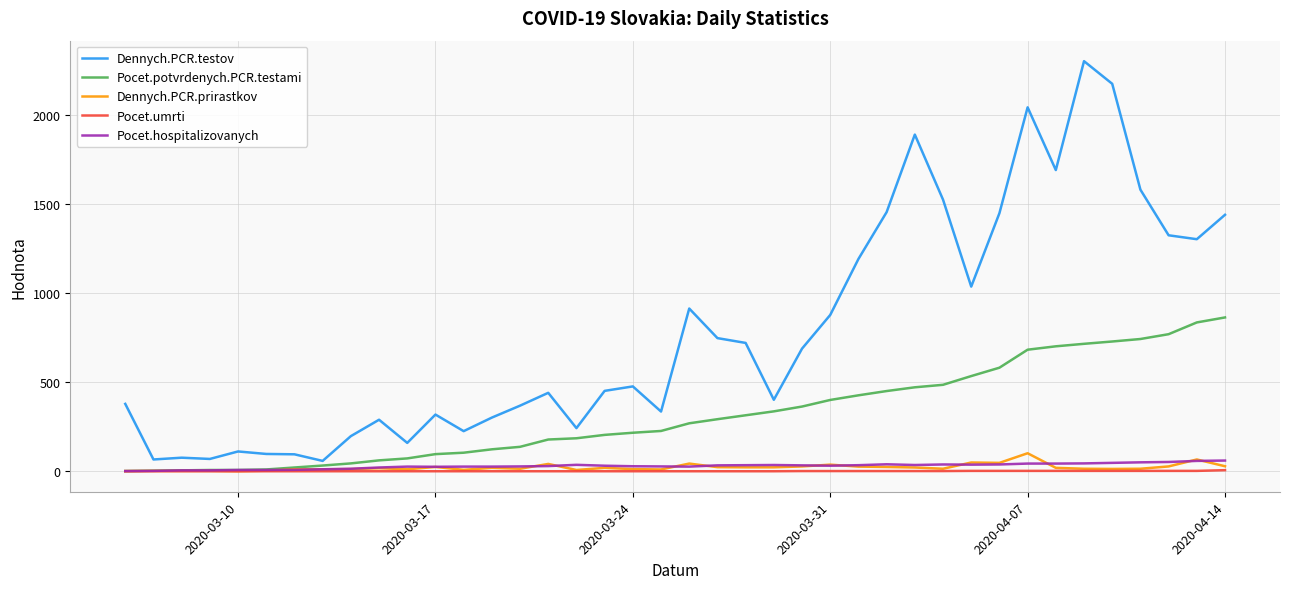

What is the sum of all Dennych.PCR.testov values?

31491